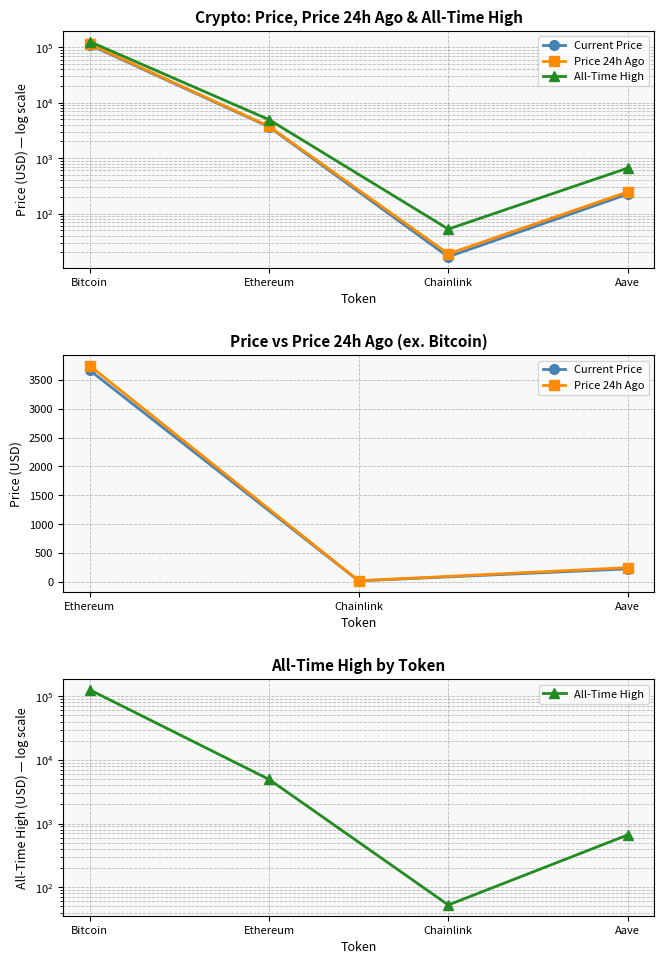

At which category is the sum across all series the highest?

Bitcoin